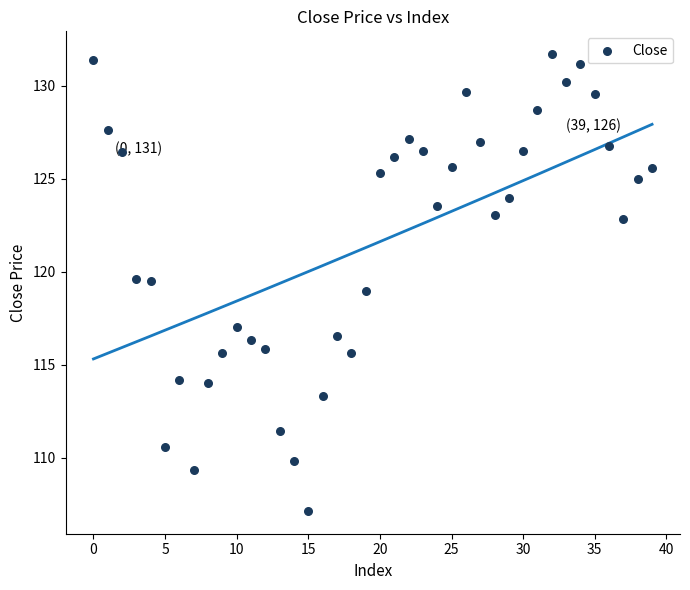

What is the range of Y values (max minus min)?

24.5